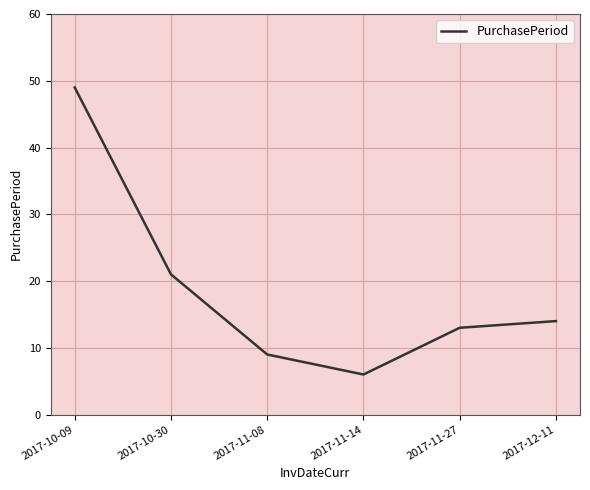

What is the difference between the values at 2017-11-14 and 2017-12-11?

8